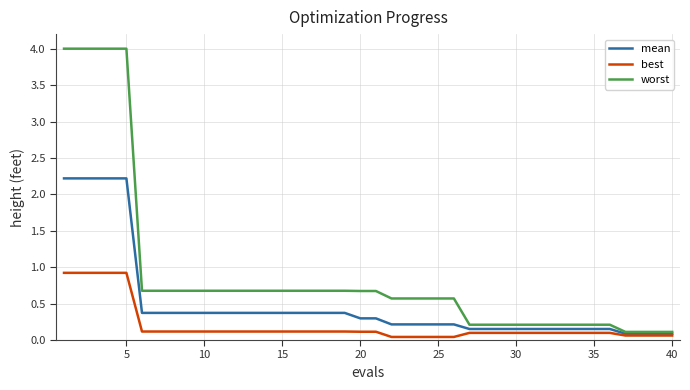

What is the maximum value for mean?

2.2